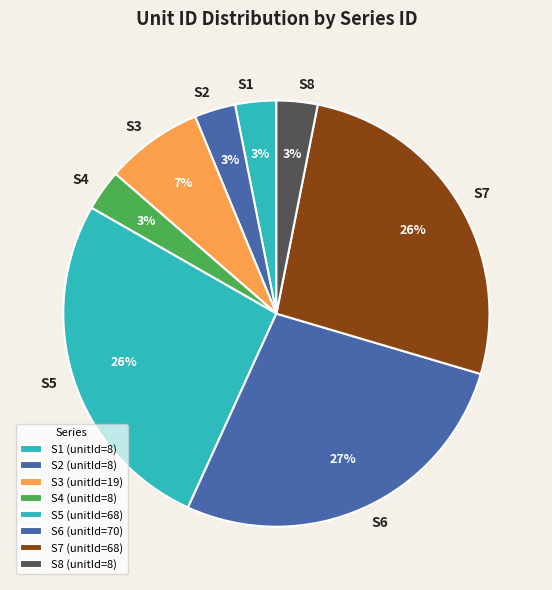

What is the ratio of the value at S3 to the value at S7?

0.3